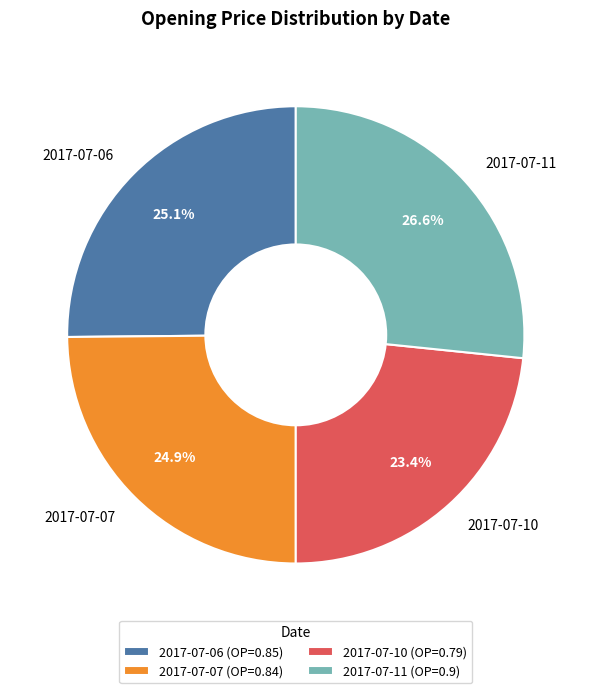

Is the sum of 2017-07-07 and 2017-07-11 greater than half?

Yes